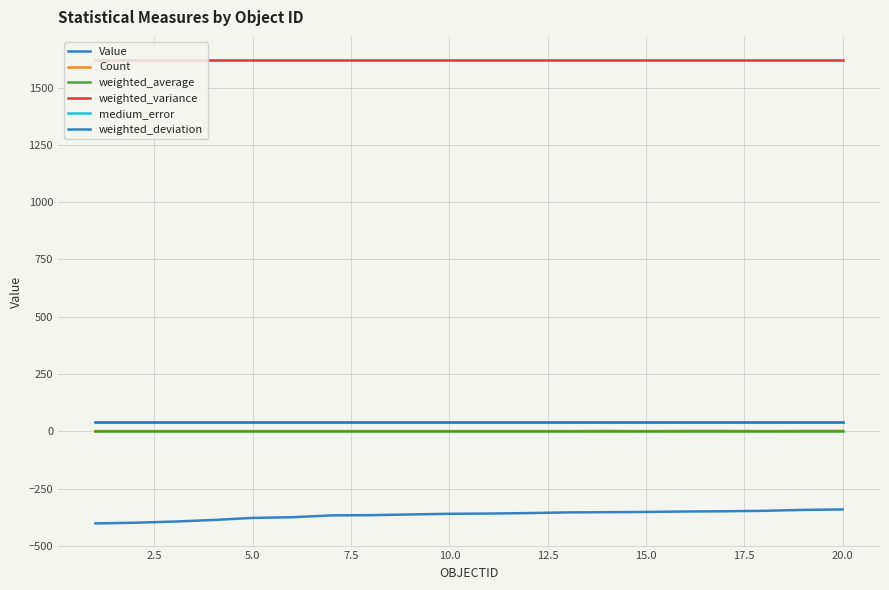

True or false: weighted_average and weighted_variance cross at least once.

False